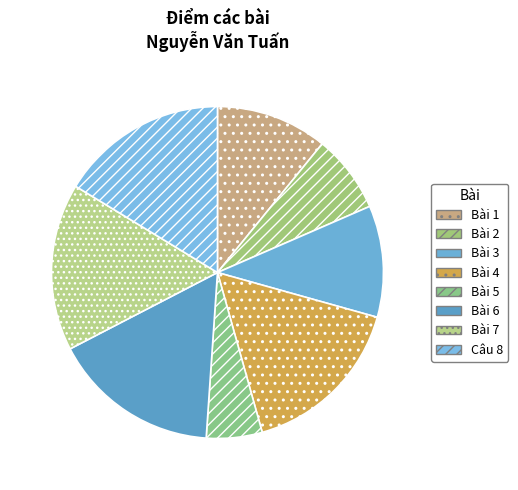

What is the ratio of the value at Bài 5 to the value at Câu 8?

0.3